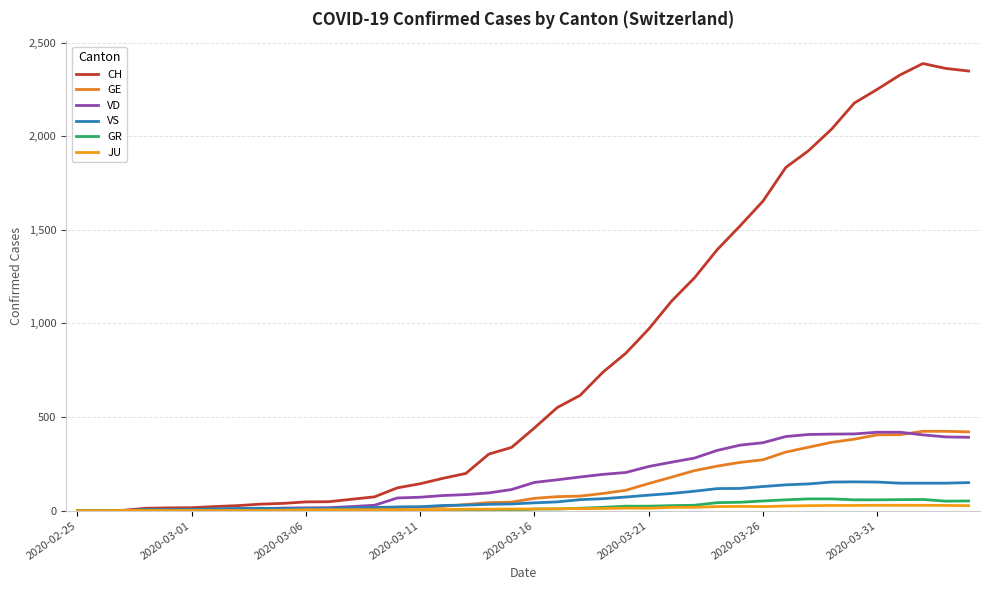

What is the average value of the VD series?

175